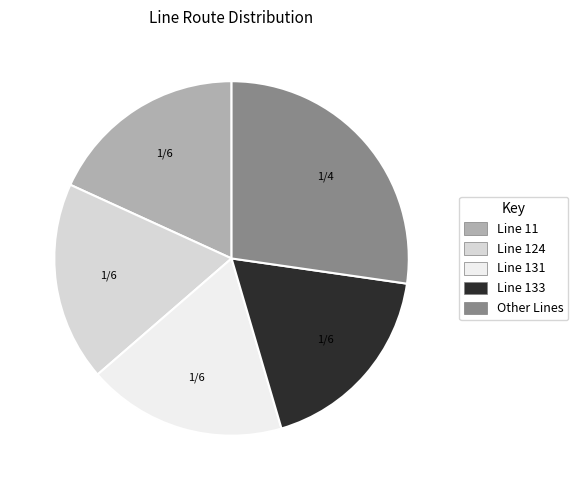

True or false: Line 133 accounts for 18% of the total.

True